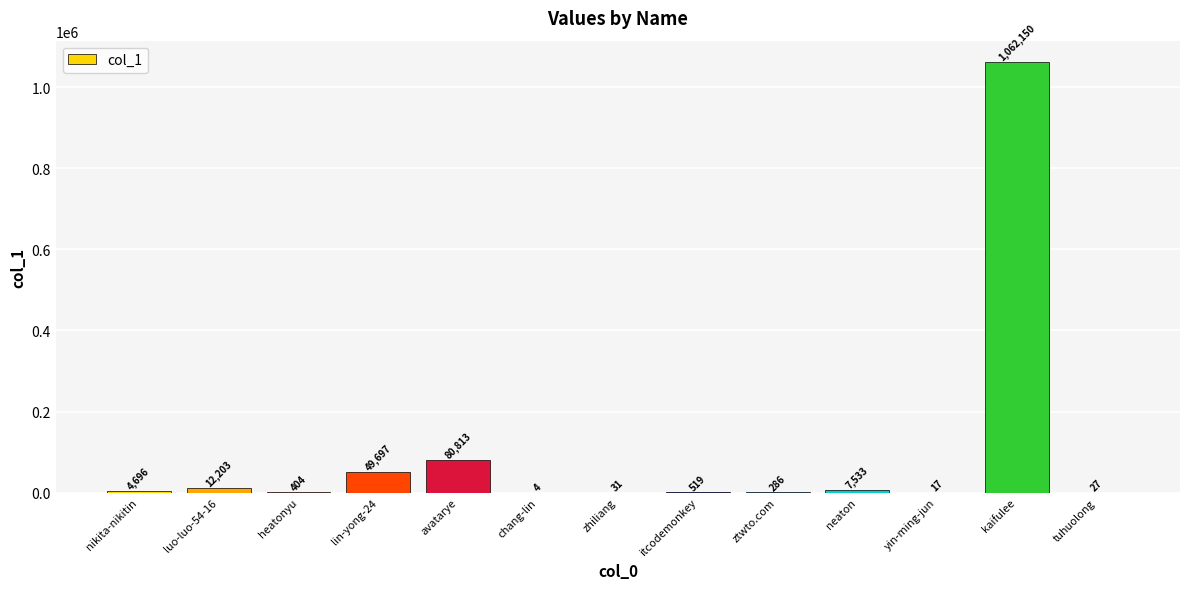

Is it true that the value at heatonyu is 404?

True